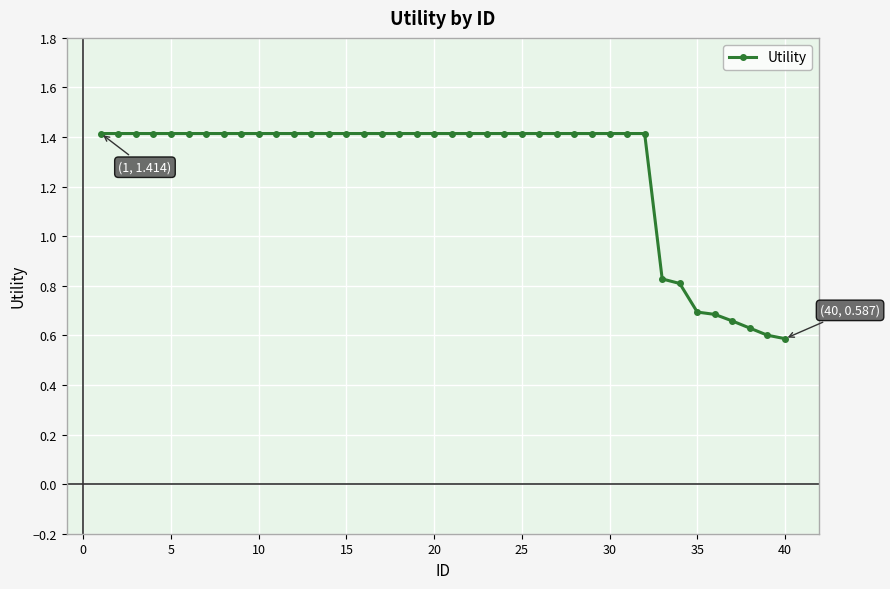

Count the values in the range 1 to 2.

32